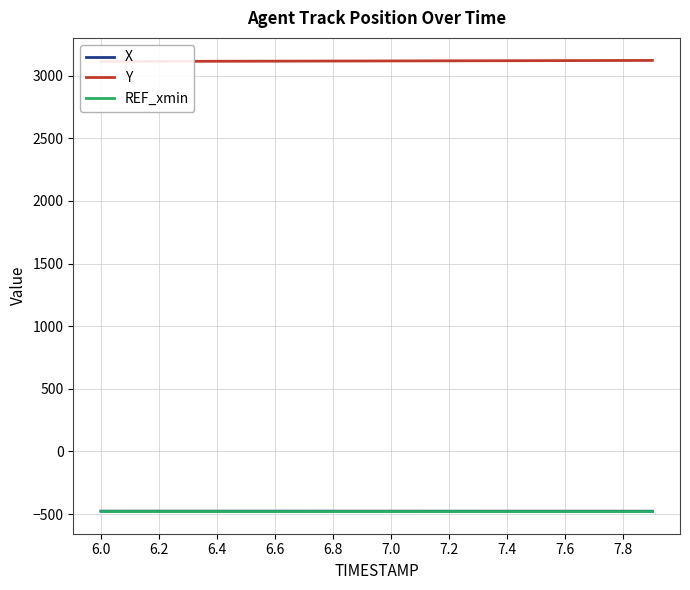

The value of X at 6.4 is -476.7. True or false?

True